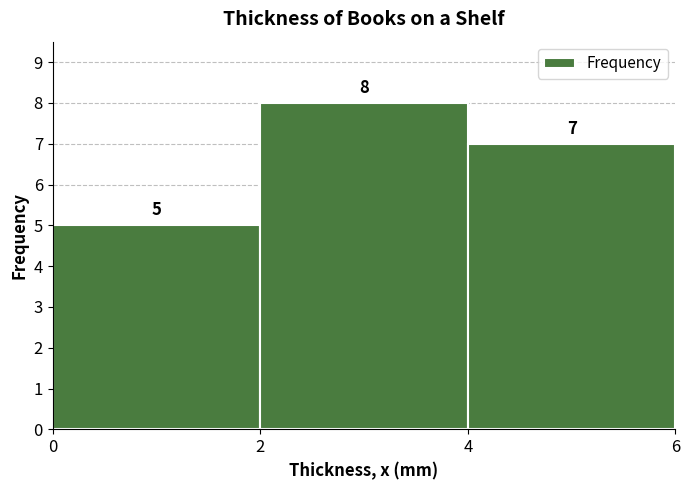

Which range on the x-axis has the tallest bar?

2 to 4